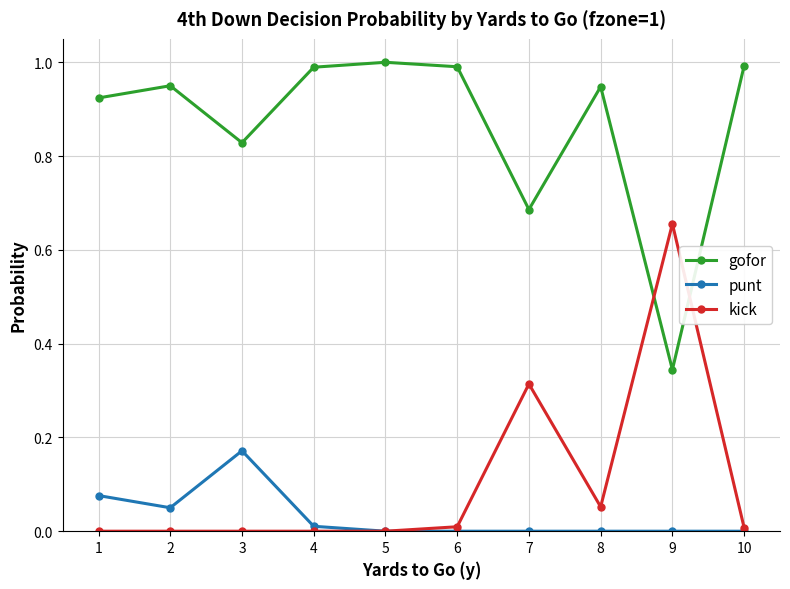

Where is the first local maximum for gofor?

2